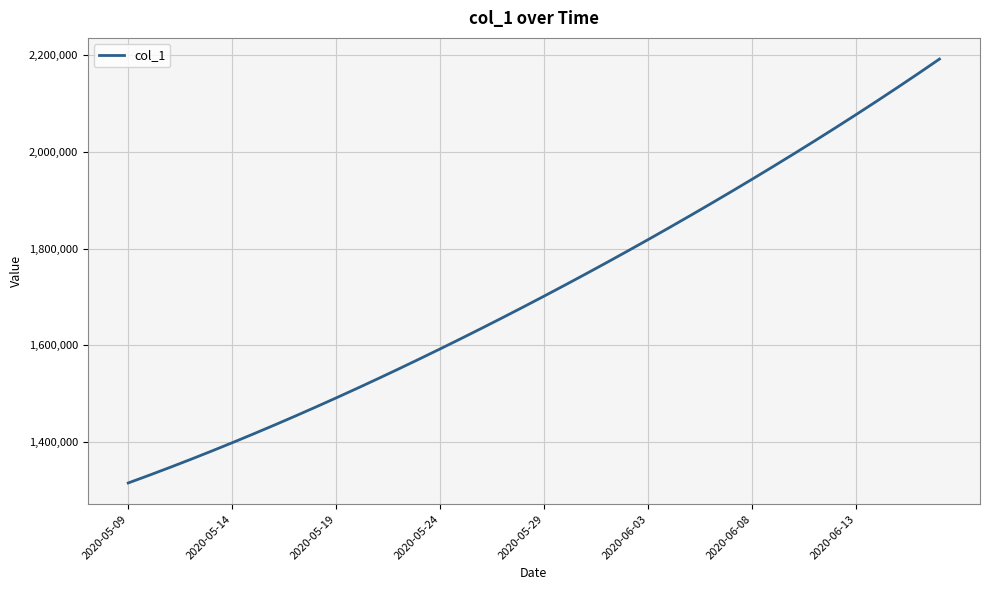

What is the difference between the maximum and minimum values?

877128.8